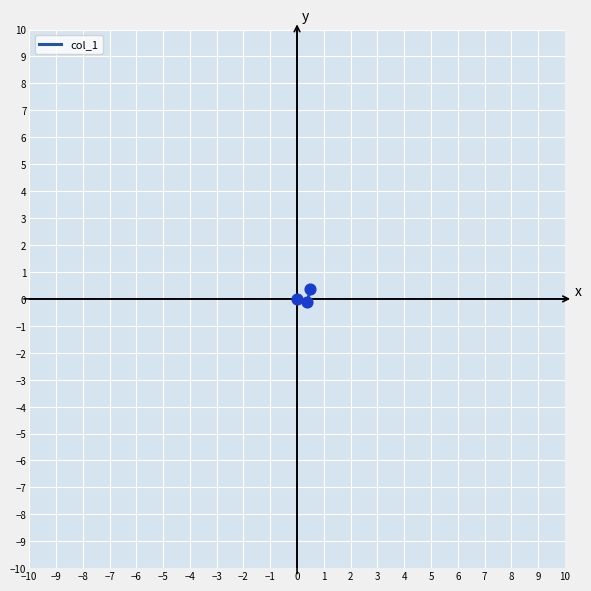

What is the greatest value displayed?

0.4